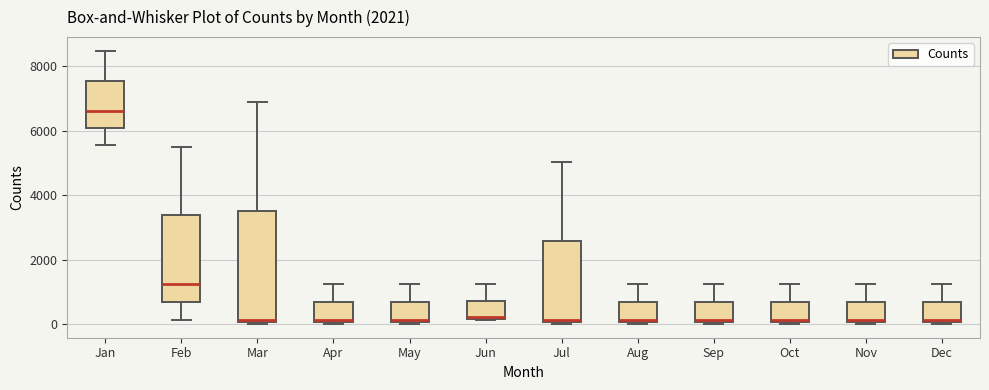

Reading left to right, transcribe this box plot: for each box, give where its median line is, the range the box spans, and where its two whiskers end, as read against the y-axis. The values are not printed on the chart, so give them approximately, as read against the axis.

Jan: median 6600, box 6000 to 7600, whiskers 5600 to 8400
Feb: median 1200, box 600 to 3400, whiskers 200 to 5400
Mar: median 200, box 0 to 3600, whiskers 0 to 6800
Apr: median 200, box 0 to 600, whiskers 0 to 1200
May: median 200, box 0 to 600, whiskers 0 to 1200
Jun: median 200, box 200 to 800, whiskers 200 to 1200
Jul: median 200, box 0 to 2600, whiskers 0 to 5000
Aug: median 200, box 0 to 600, whiskers 0 to 1200
Sep: median 200, box 0 to 600, whiskers 0 to 1200
Oct: median 200, box 0 to 600, whiskers 0 to 1200
Nov: median 200, box 0 to 600, whiskers 0 to 1200
Dec: median 200, box 0 to 600, whiskers 0 to 1200